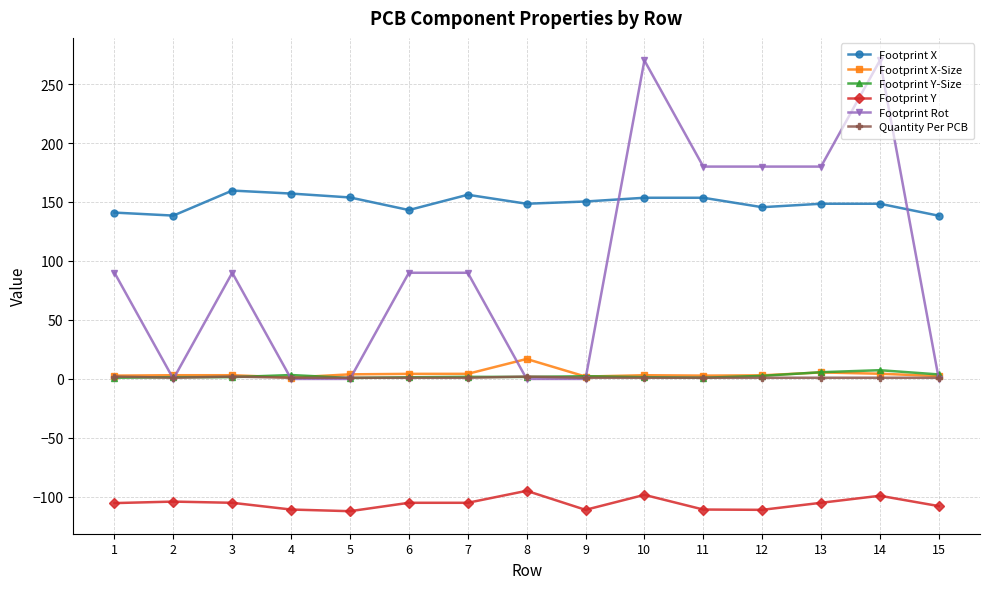

What is the value of the Quantity Per PCB point at the 5th from the left?

1.0